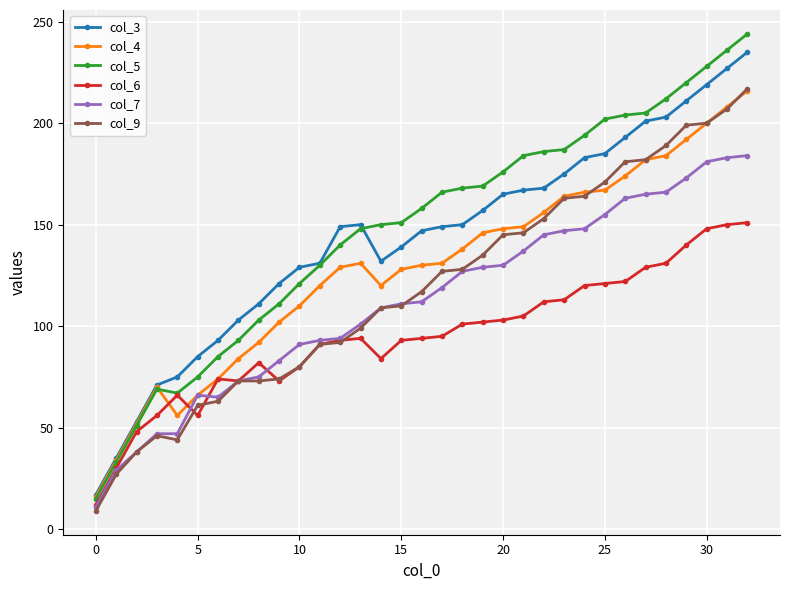

At how many categories does at least one series exceed 81?

28